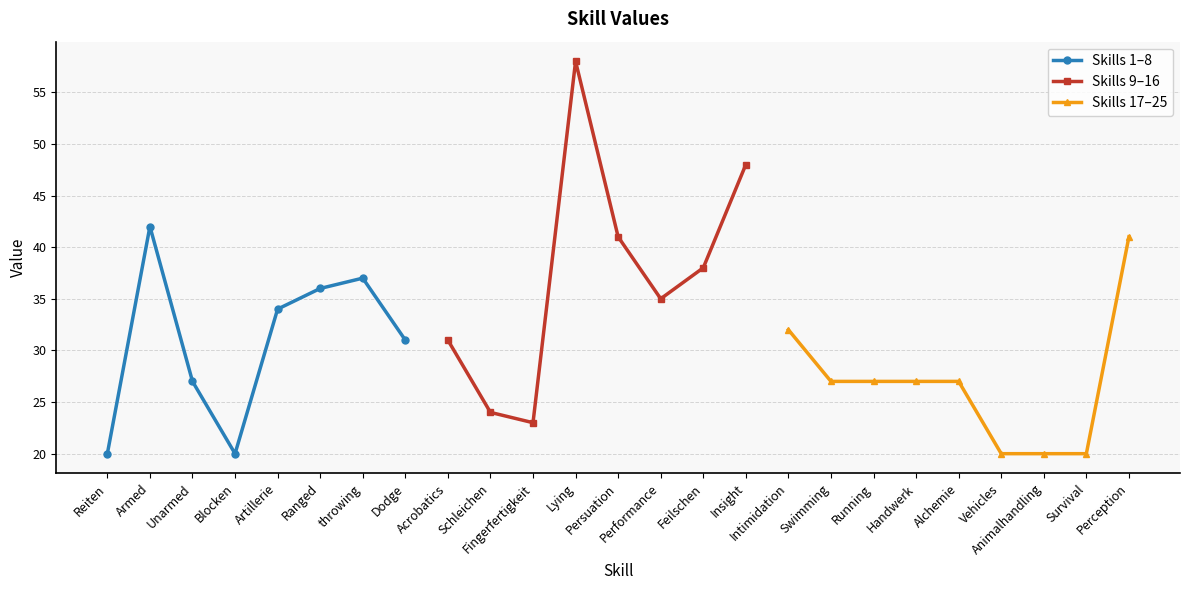

What is the value of the Skills 1–8 point at the 3rd from the left?

27